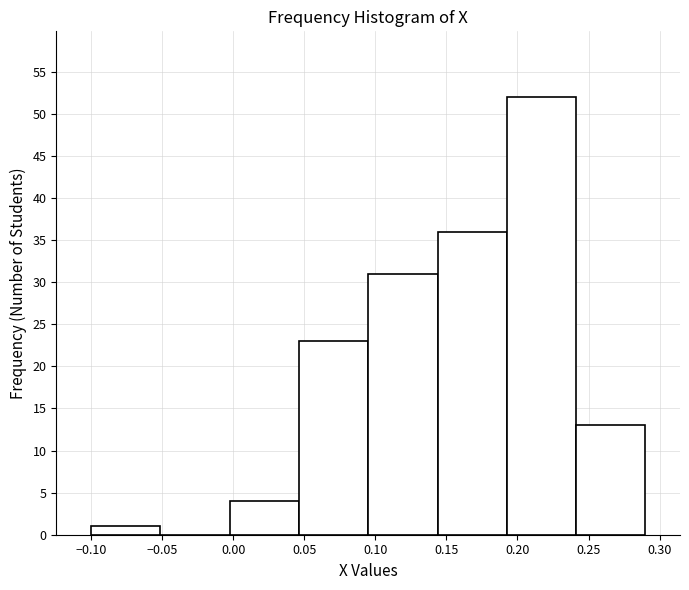

Which range on the x-axis has the tallest bar?

0.195 to 0.240